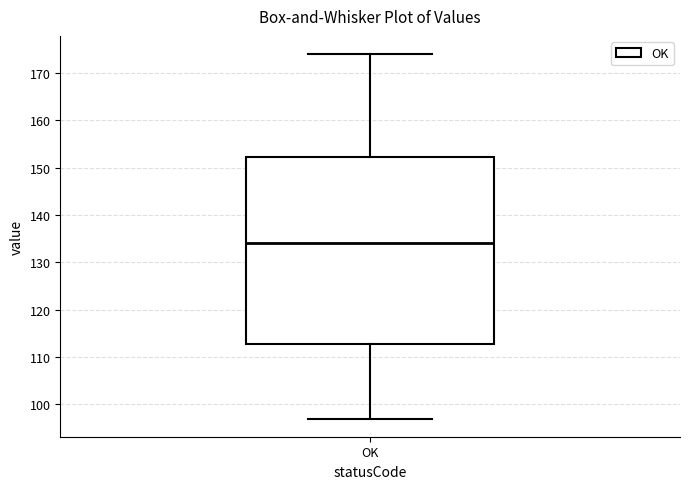

Transcribe this box plot: give where the median line is, the range the box spans, and where the two whiskers end, as read against the y-axis. The values are not printed on the chart, so give them approximately, as read against the axis.

median 134, box 113 to 152, whiskers 97 to 174